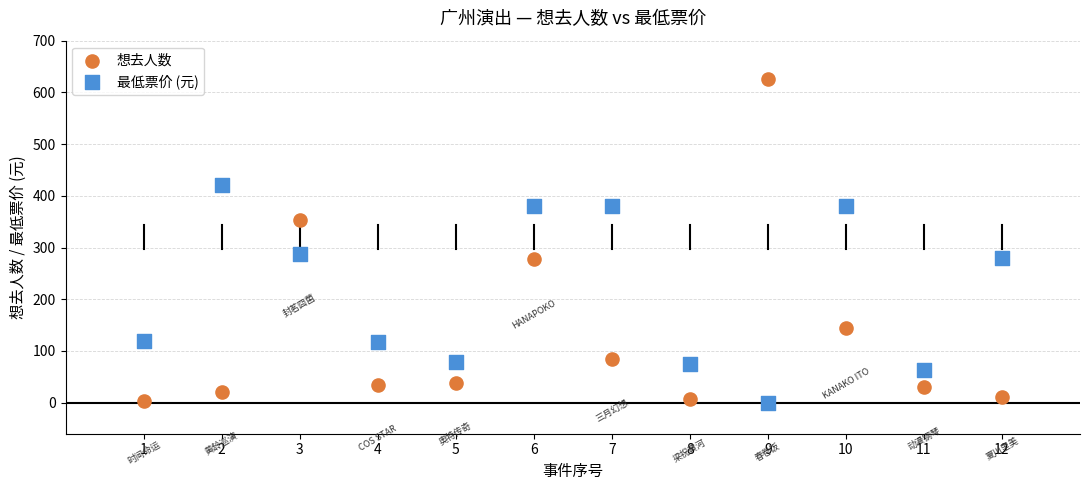

In the 想去人数 series, what Y value is closest to 314?

277